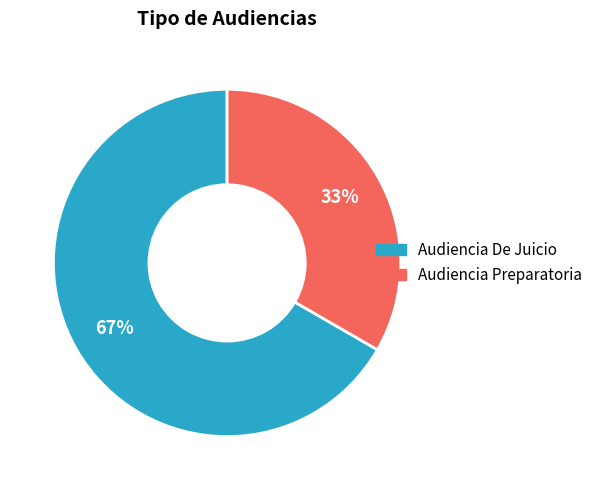

What percentage is the Audiencia Preparatoria slice, to the nearest percent?

33%